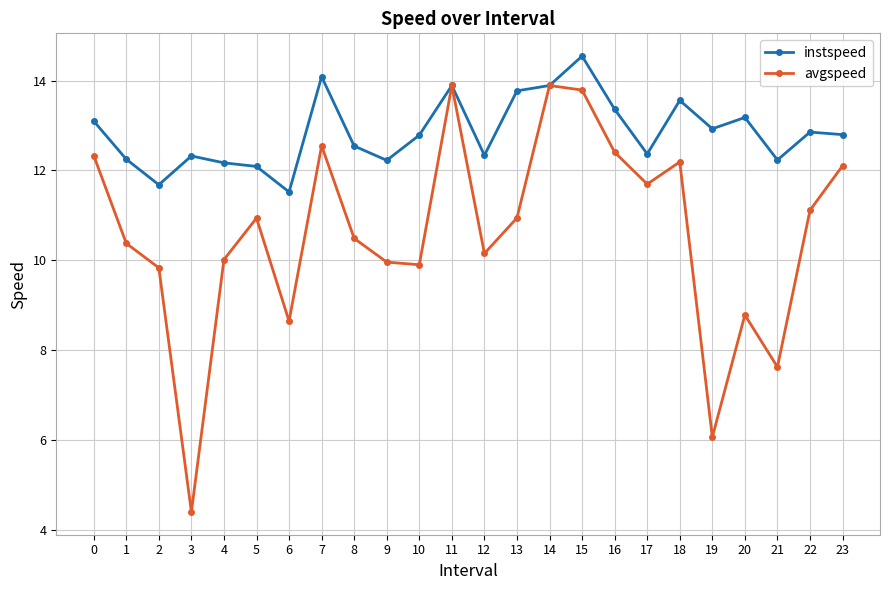

In avgspeed, how many points are higher than both neighbors (excluding endpoints)?

6